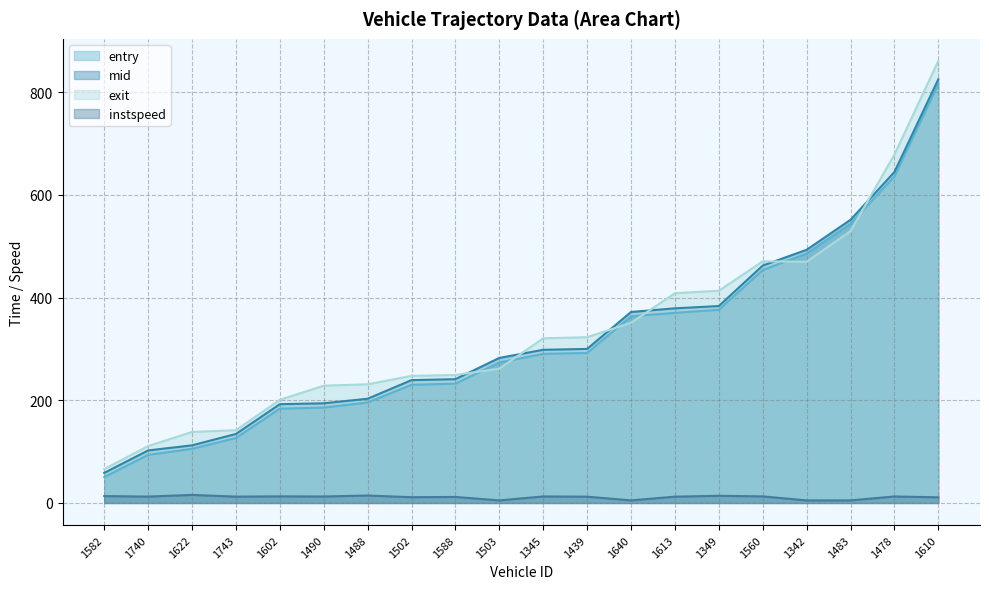

Which series has the largest total across all categories?

exit